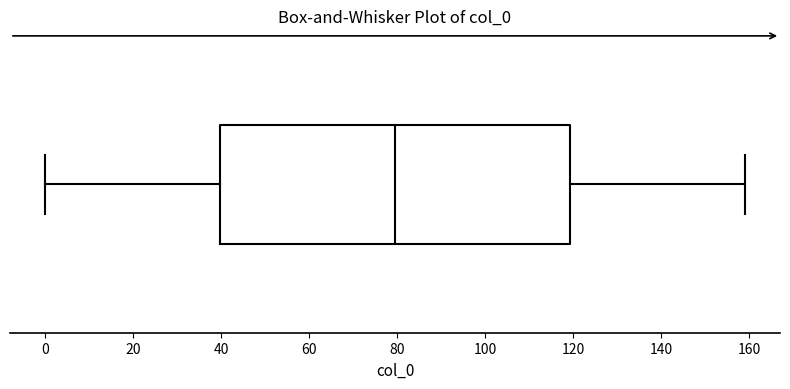

Read this box plot against the x-axis: the position of the median line, the range covered by the box, and the ends of both whiskers. The values are not printed on the chart, so give them approximately, as read against the axis.

median 80, box 40 to 120, whiskers 0 to 160